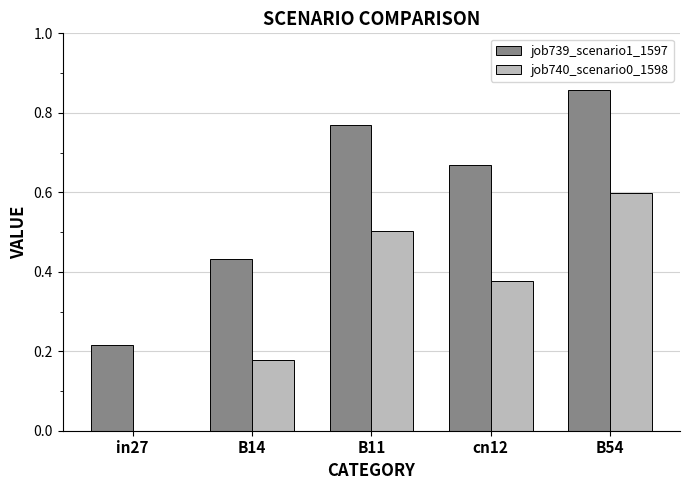

Is it true that job740_scenario0_1598 equals 0.0 at in27?

True